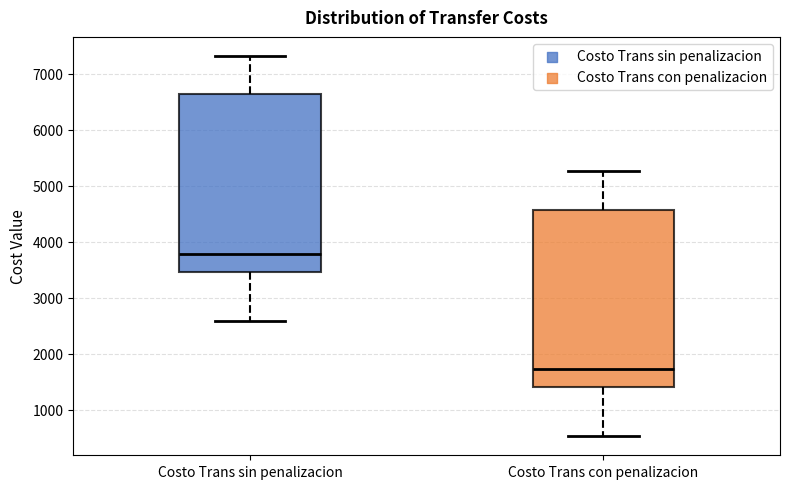

Where does the lower whisker of the box for Costo Trans sin penalizacion end on the y-axis? The values are not printed on the chart, so give them approximately, as read against the axis.

2600